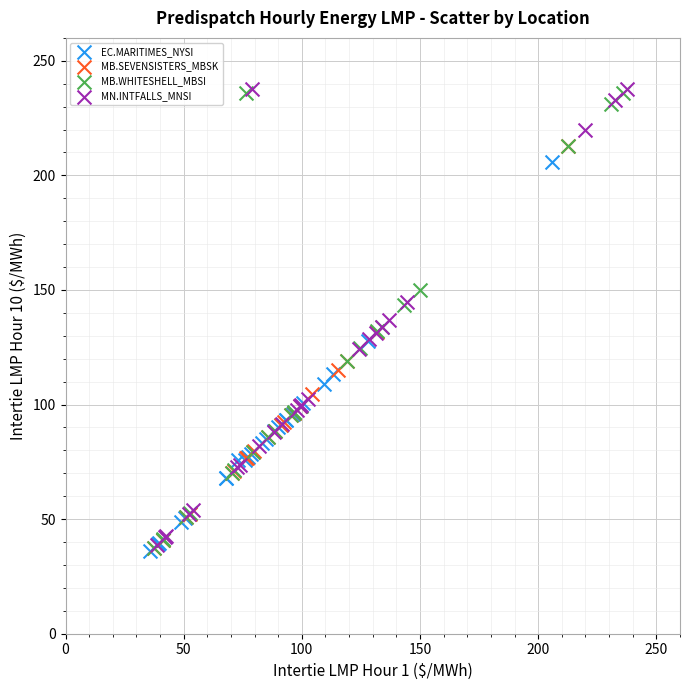

Which series has the largest Y range (max minus min)?

MN.INTFALLS_MNSI